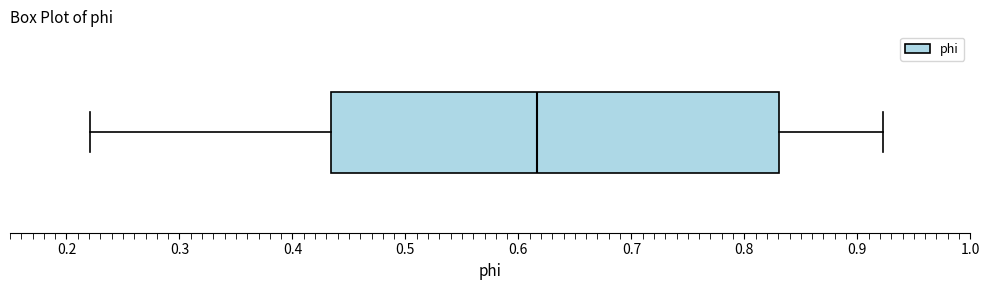

Read this box plot against the x-axis: the position of the median line, the range covered by the box, and the ends of both whiskers. The values are not printed on the chart, so give them approximately, as read against the axis.

median 0.62, box 0.43 to 0.83, whiskers 0.22 to 0.92